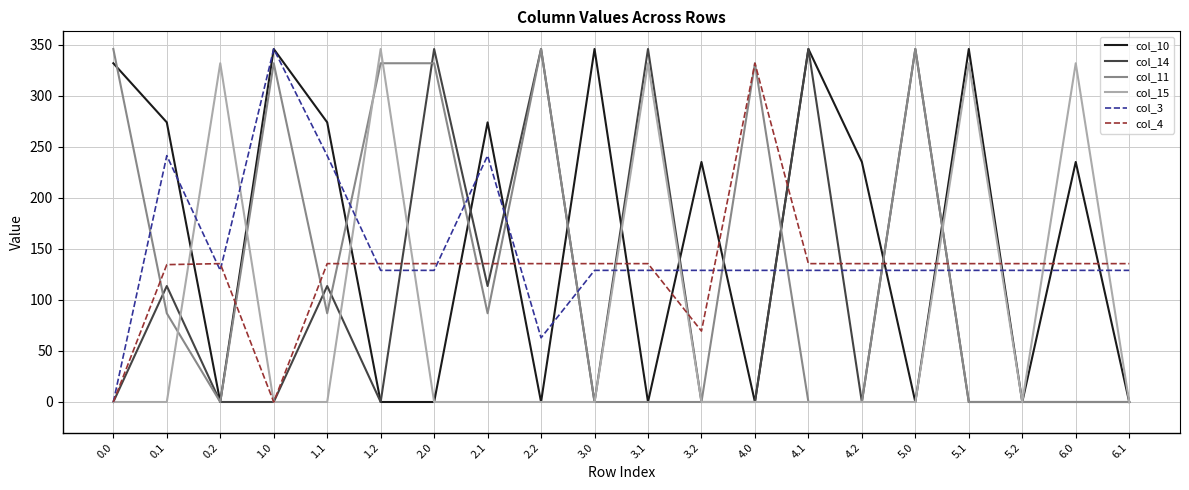

What is the total value across all series at 3.0?

610.6